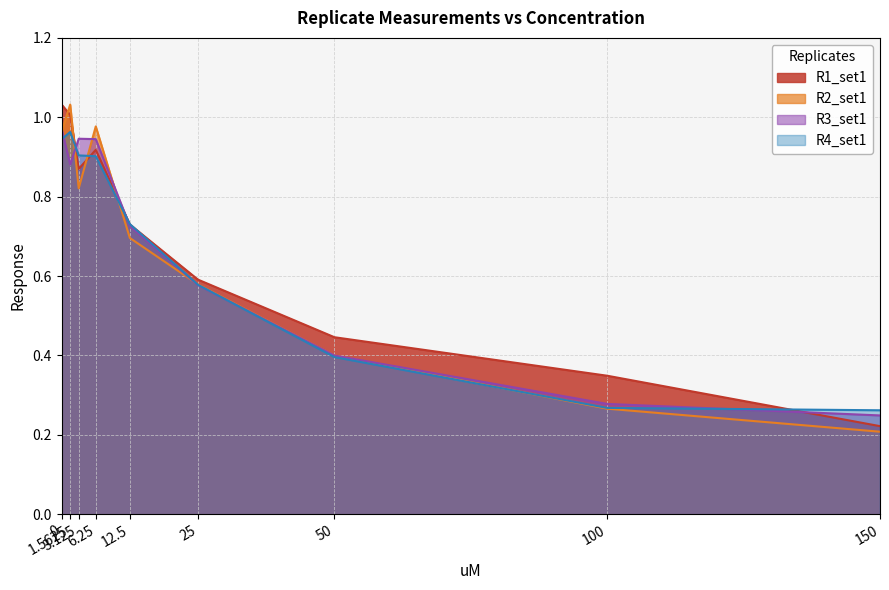

What is the label of the 3rd point from the left?

3.125